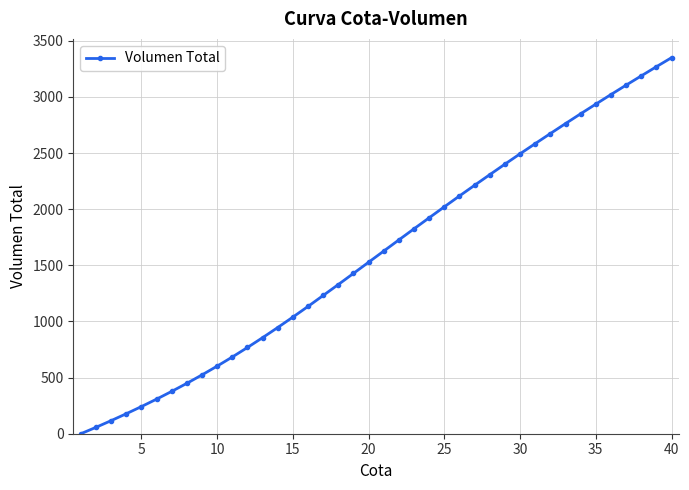

How many positive values are there?

39